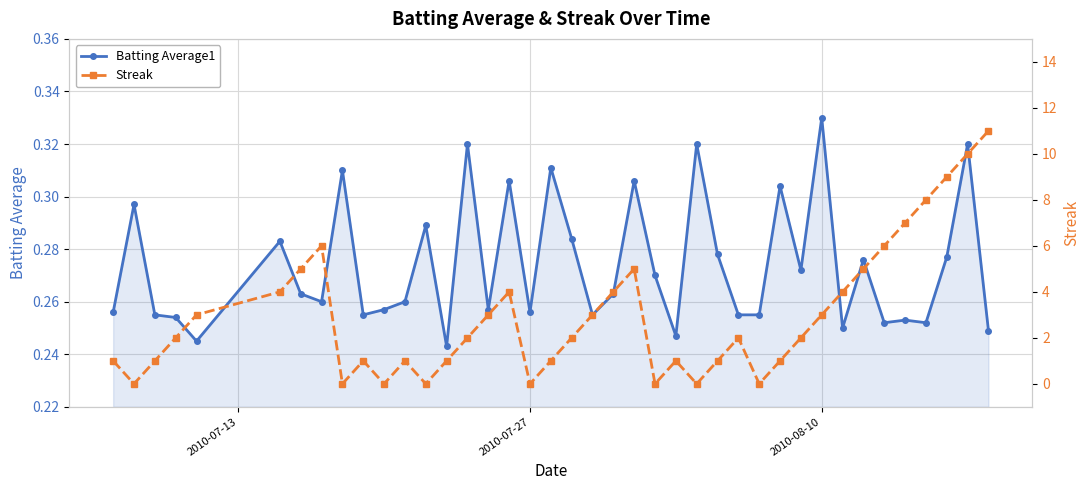

At how many categories does at least one series exceed 3?

14